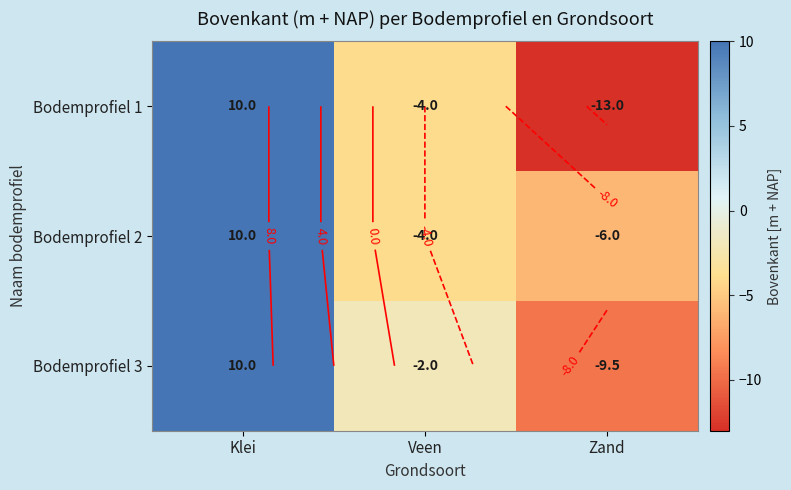

How many Bodemprofiel 2 values are between -6 and 10?

3